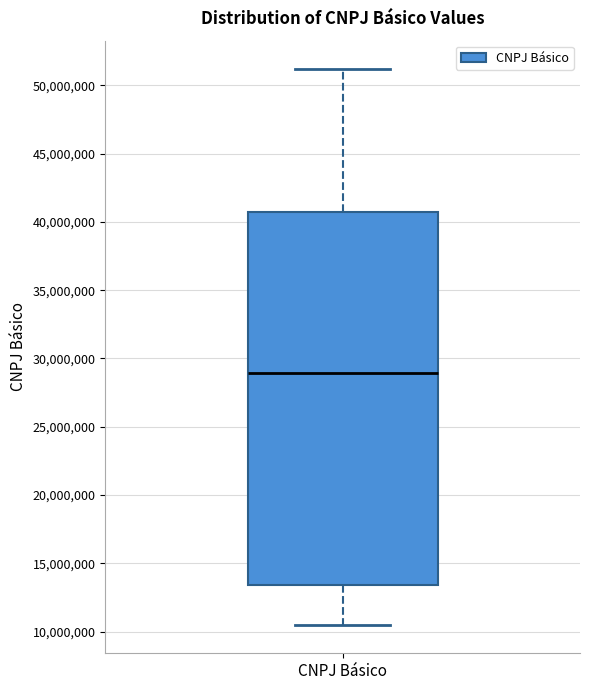

Read this box plot against the y-axis: the position of the median line, the range covered by the box, and the ends of both whiskers. The values are not printed on the chart, so give them approximately, as read against the axis.

median 29000000, box 13500000 to 40500000, whiskers 10500000 to 51000000